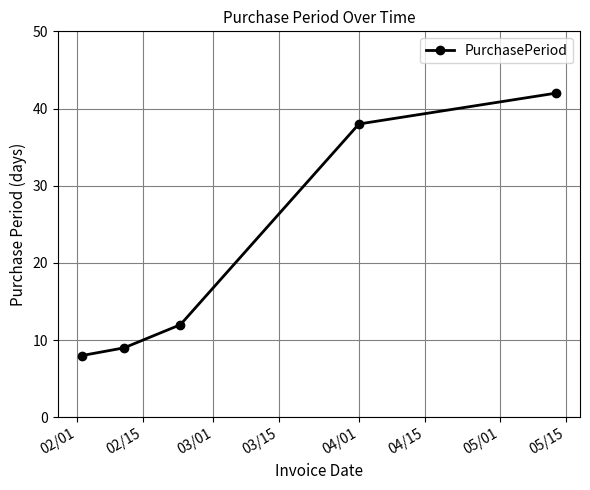

What is the difference between the maximum and minimum values?

34